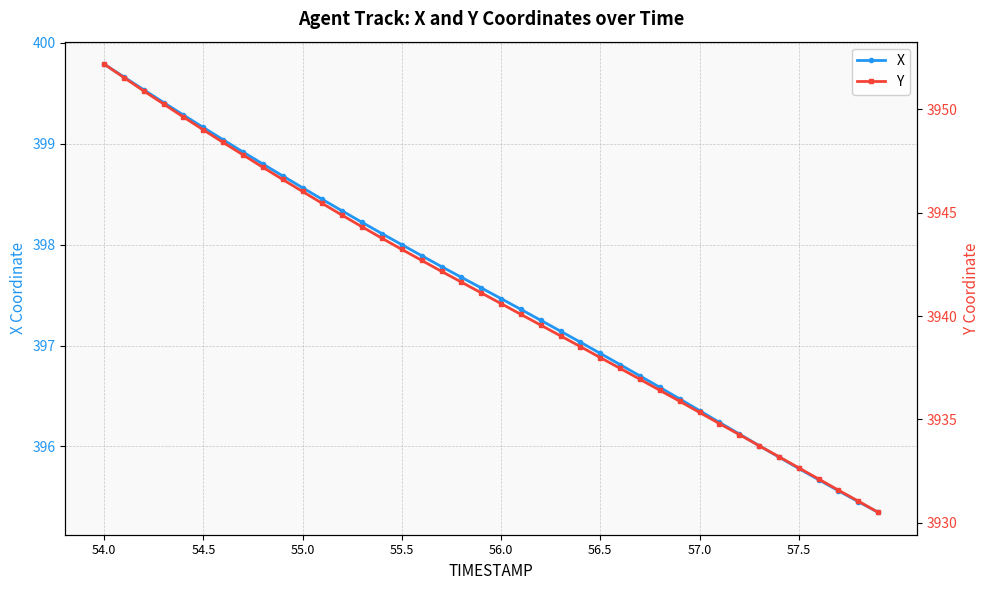

What are all the series names shown in the legend?

X, Y